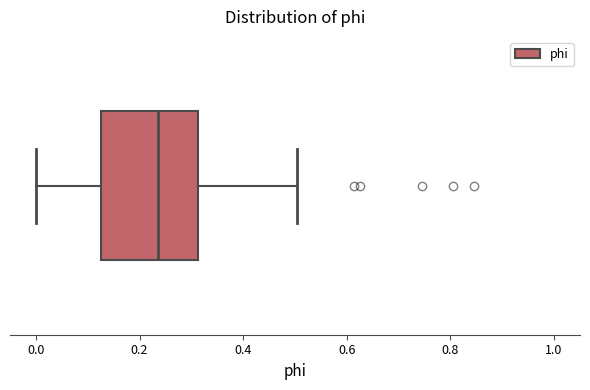

Transcribe this box plot: give where the median line is, the range the box spans, and where the two whiskers end, as read against the x-axis. The values are not printed on the chart, so give them approximately, as read against the axis.

median 0.24, box 0.12 to 0.32, whiskers 0.00 to 0.50